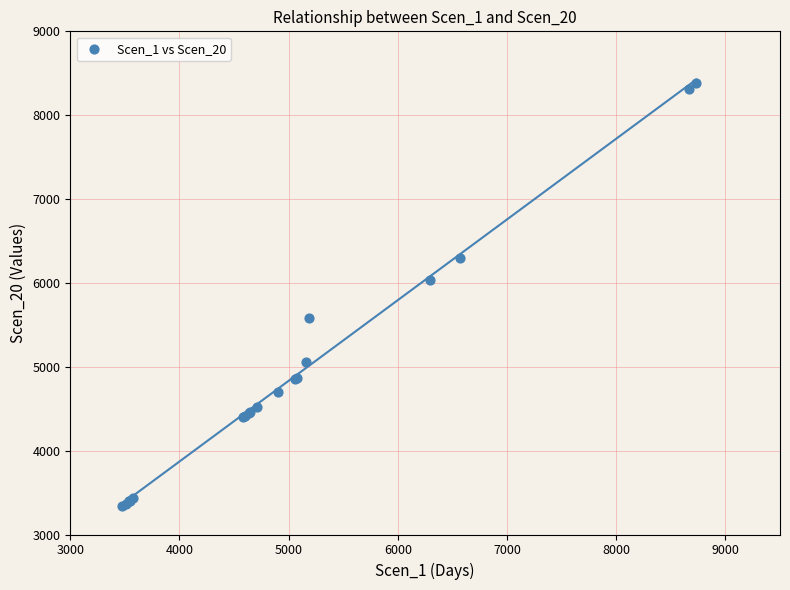

What Y value in the scatter plot is closest to 5856?

6034.9